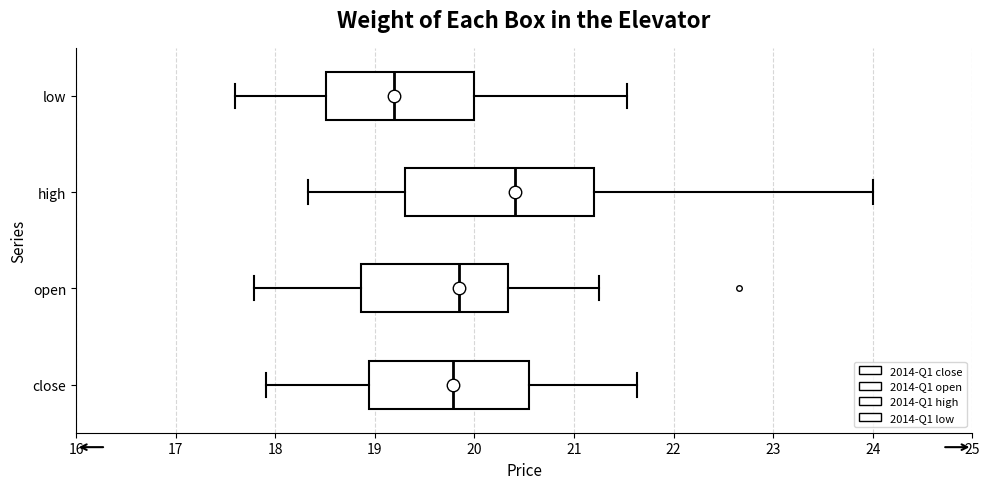

Where is the left edge of the box for close on the x-axis? The values are not printed on the chart, so give them approximately, as read against the axis.

18.9